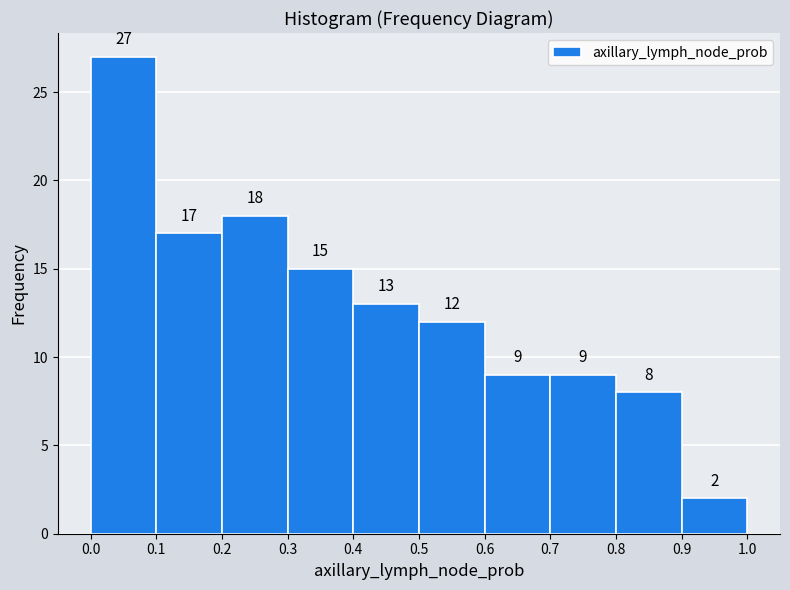

Which range on the x-axis has the tallest bar?

0.0 to 0.1